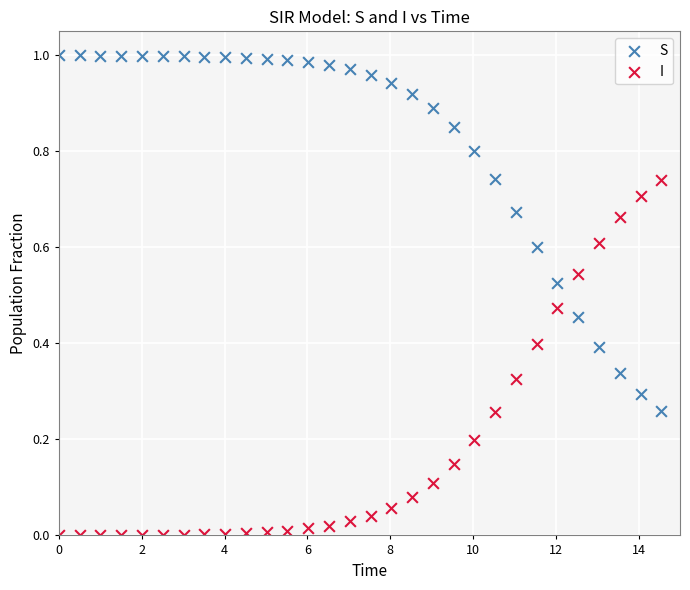

What is the X range (max minus min) for the scatter plot?

14.5